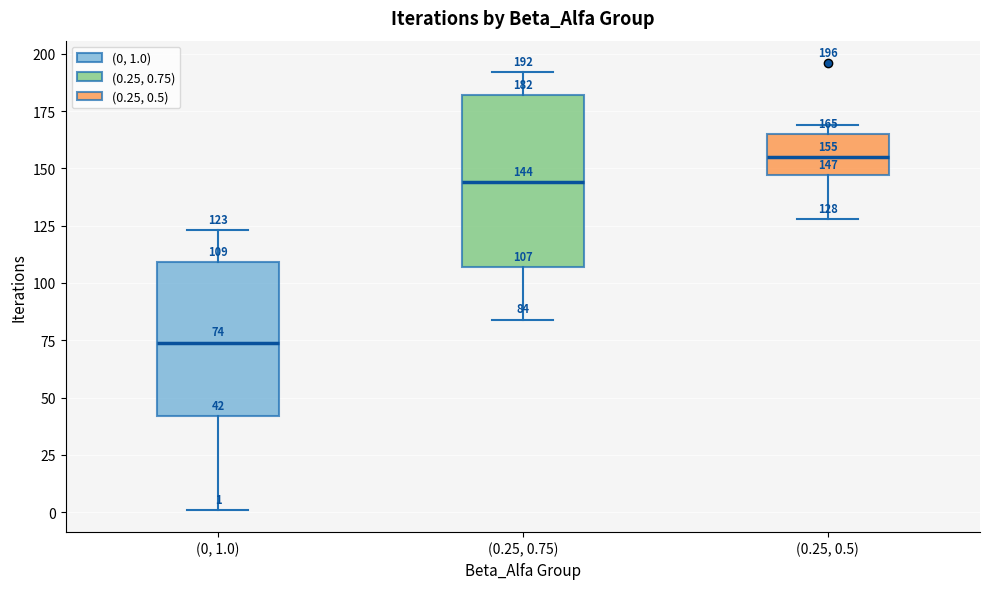

Which box's median line is the highest?

(0.25, 0.5)